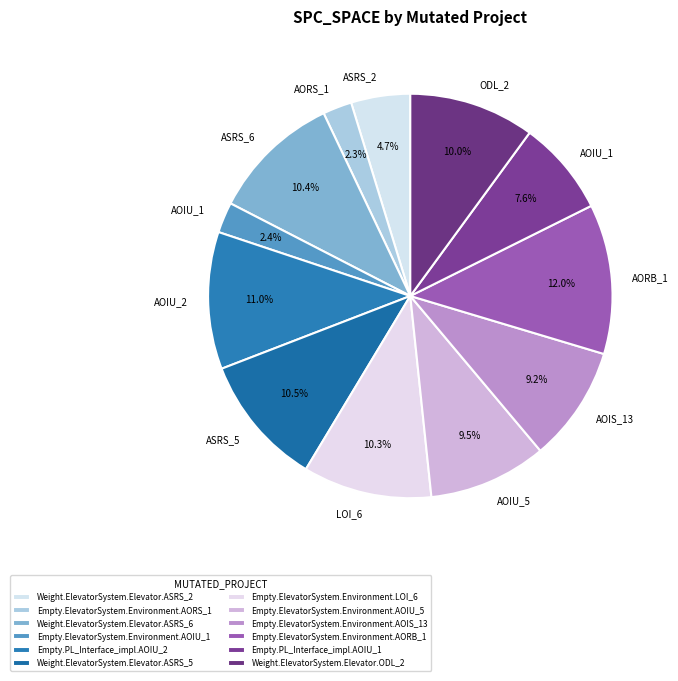

Between Empty.ElevatorSystem.Environment.AOIU_1 and Empty.ElevatorSystem.Environment.AOIU_5, which is larger?

Empty.ElevatorSystem.Environment.AOIU_5